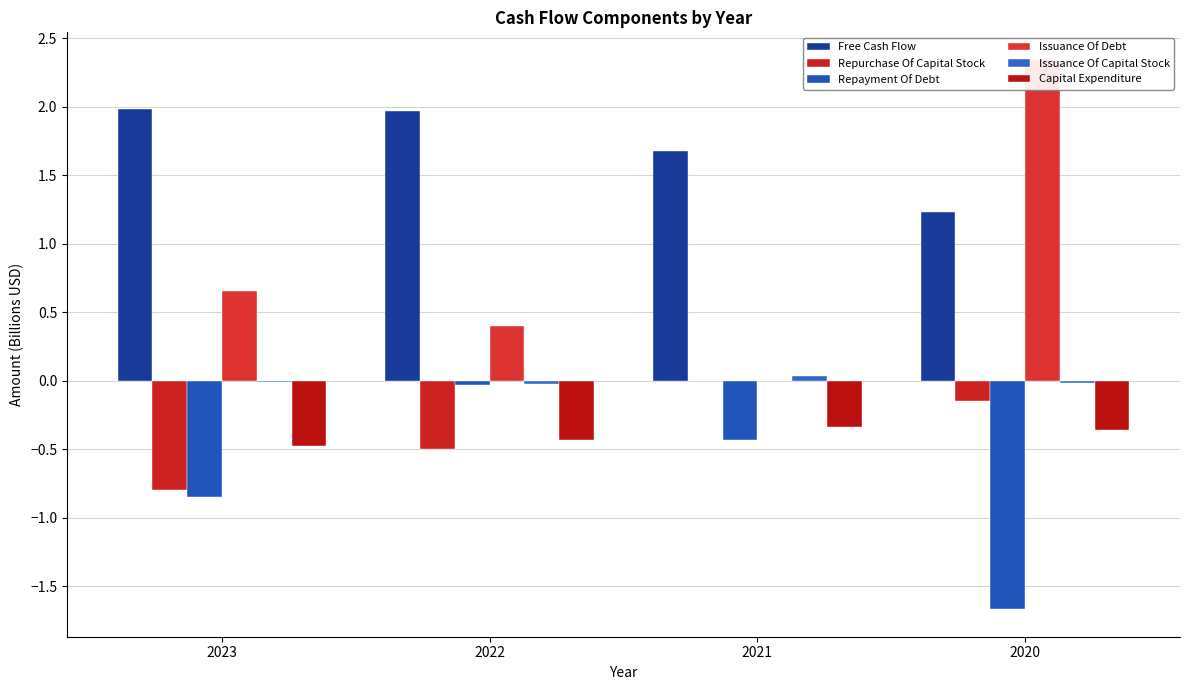

List the labels in order of Capital Expenditure value, smallest first.

2023, 2022, 2020, 2021